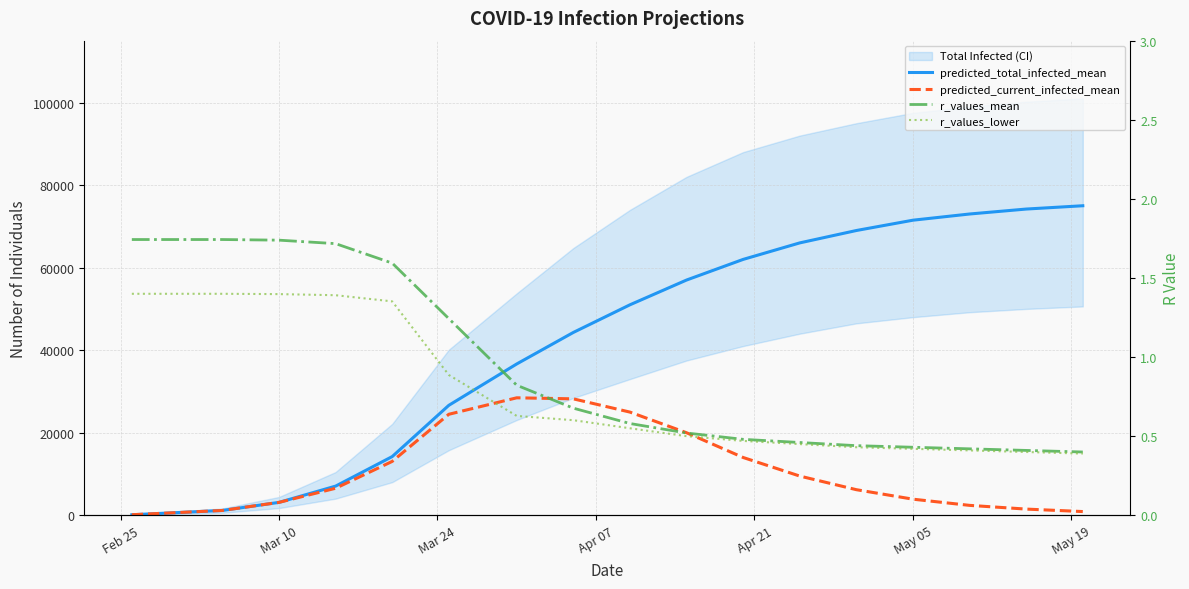

Rank the series by their maximum value, from highest to lowest.

predicted_total_infected_mean, predicted_current_infected_mean, r_values_mean, r_values_lower